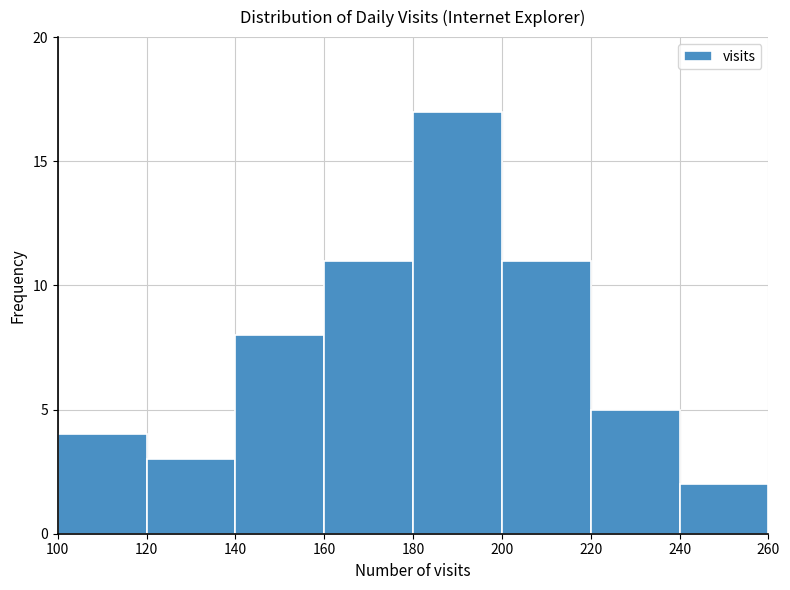

Reading left to right, list every bar in this chart as the range it spans on the x-axis followed by its height. The values are not printed on the chart, so give them approximately, as read against the axis.

100 to 120: 4
120 to 140: 3
140 to 160: 8
160 to 180: 11
180 to 200: 17
200 to 220: 11
220 to 240: 5
240 to 260: 2